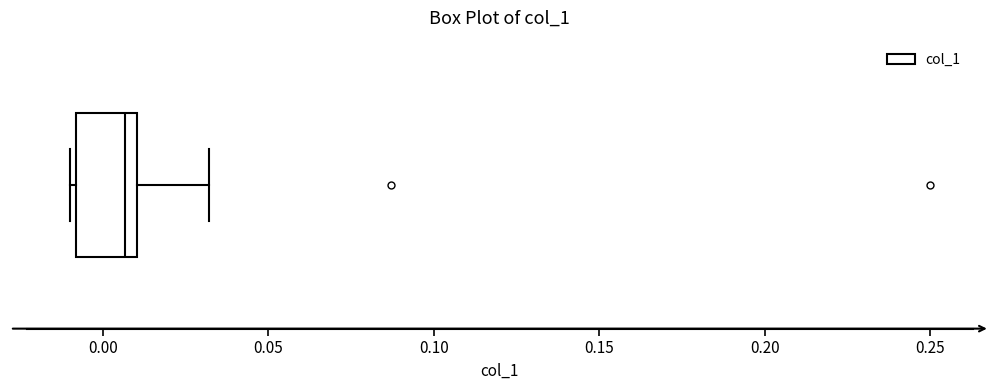

Where does the median line of the box sit on the x-axis? The values are not printed on the chart, so give them approximately, as read against the axis.

0.005